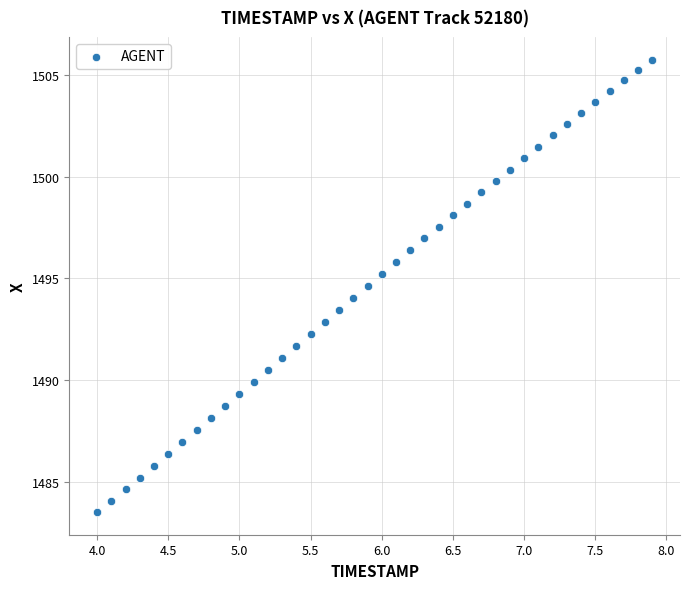

What is the range of X values (max minus min)?

3.9